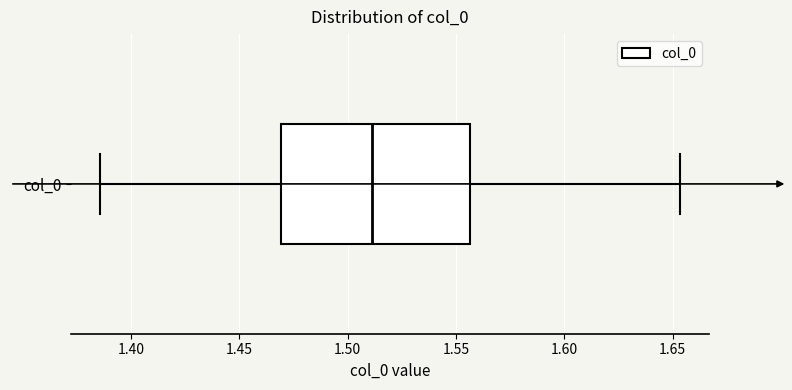

Read this box plot against the x-axis: the position of the median line, the range covered by the box, and the ends of both whiskers. The values are not printed on the chart, so give them approximately, as read against the axis.

median 1.510, box 1.470 to 1.555, whiskers 1.385 to 1.655